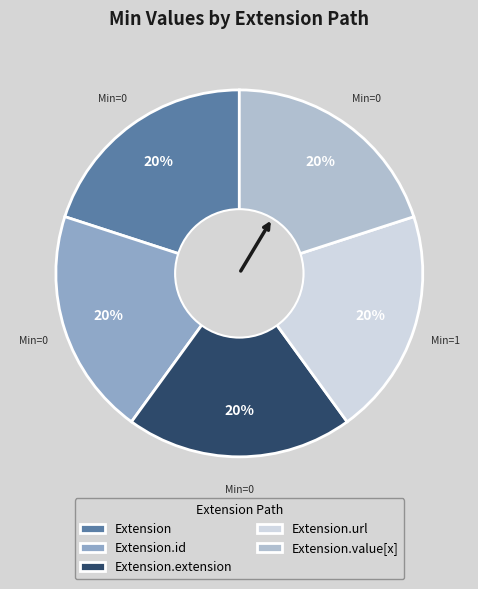

To the nearest percent, what is the average slice percentage?

20%